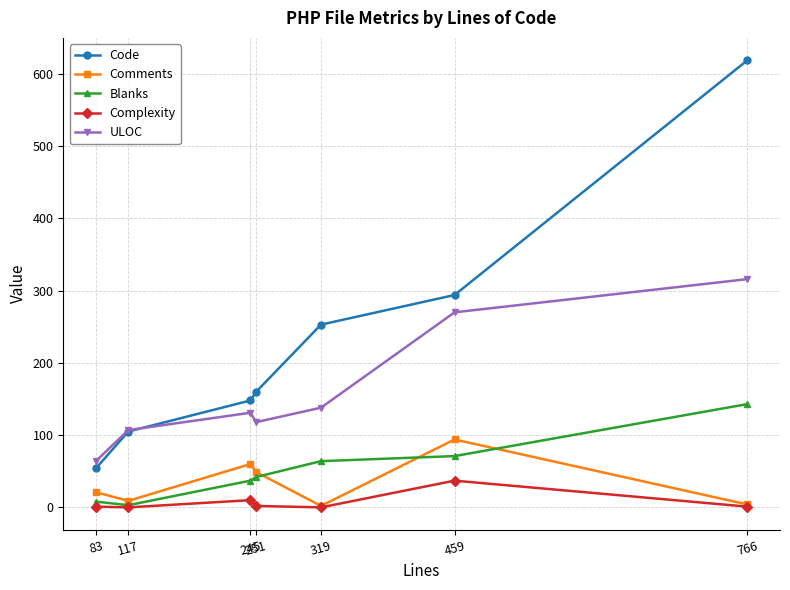

The Blanks series shows 143 at 766. True or false?

True